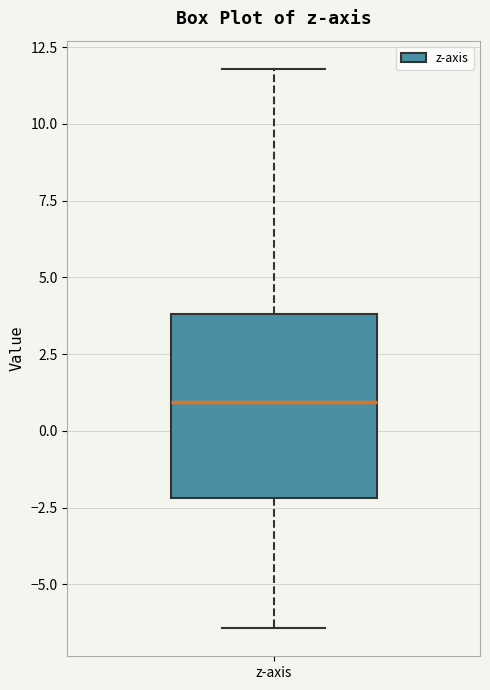

Where is the lower edge of the box for z-axis on the y-axis? The values are not printed on the chart, so give them approximately, as read against the axis.

-2.0